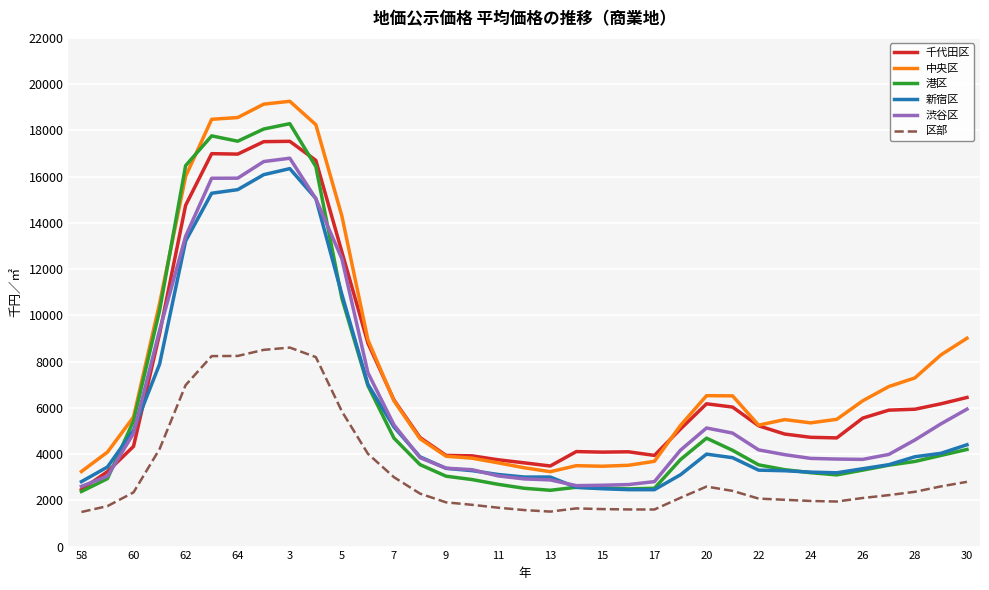

How many distinct data groups are displayed?

6